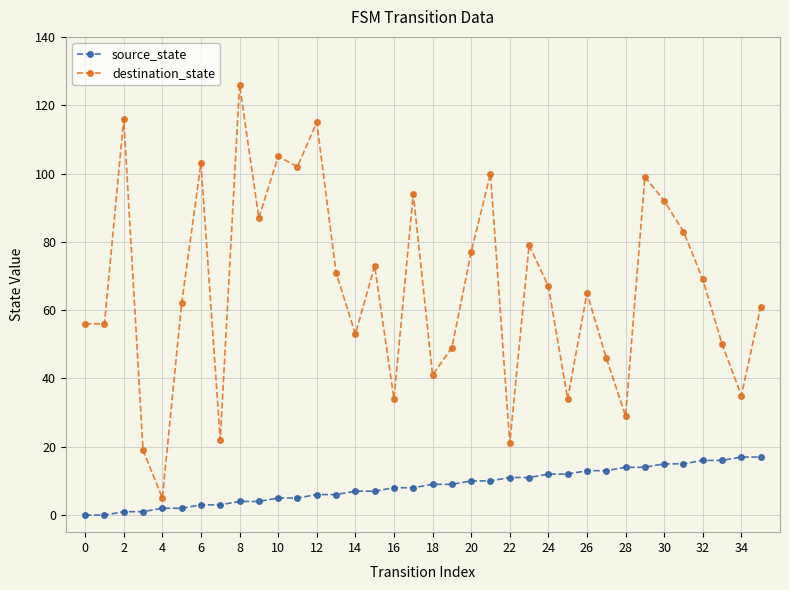

At how many categories does at least one series exceed 88?

10